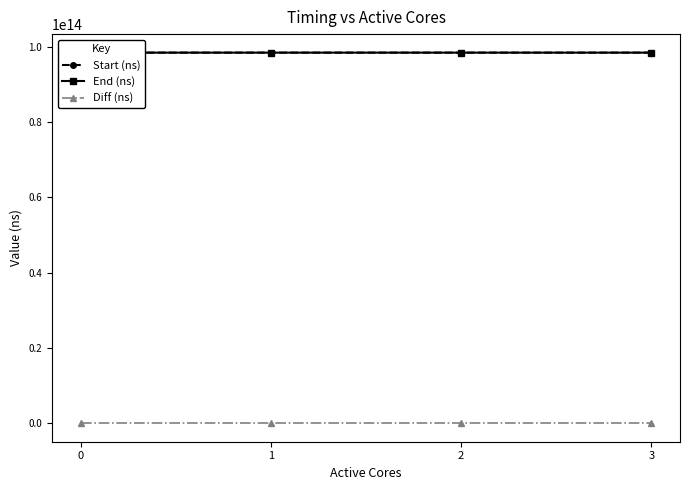

True or false: Start (ns) and Diff (ns) intersect in this chart.

False